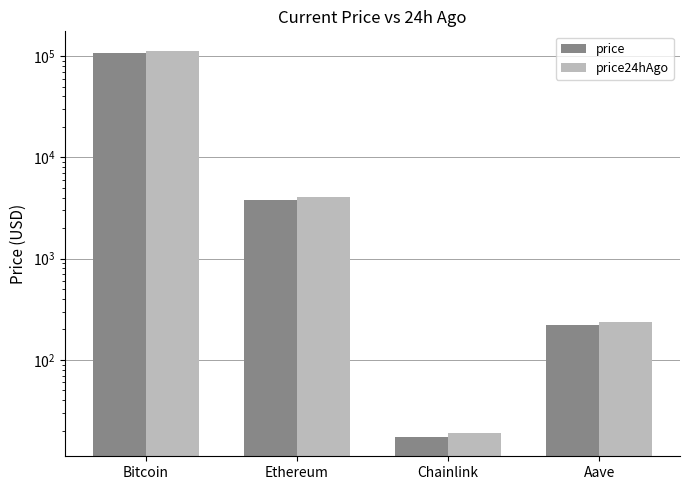

Reading left to right, extract all data points from this chart.

price: 107945.0	3814.5	17.4	220.4
price24hAgo: 113197.0	4058.6	18.9	234.9